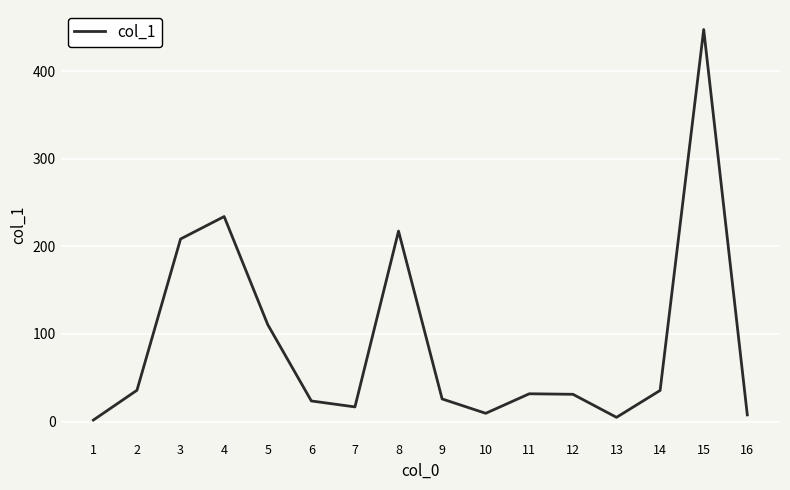

Which label corresponds to the largest value in the chart?

15